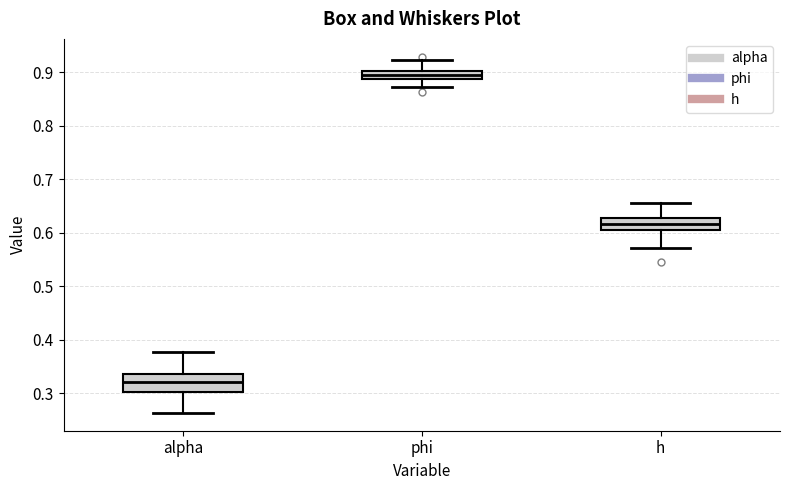

Where does the upper whisker of the box for phi end on the y-axis? The values are not printed on the chart, so give them approximately, as read against the axis.

0.92